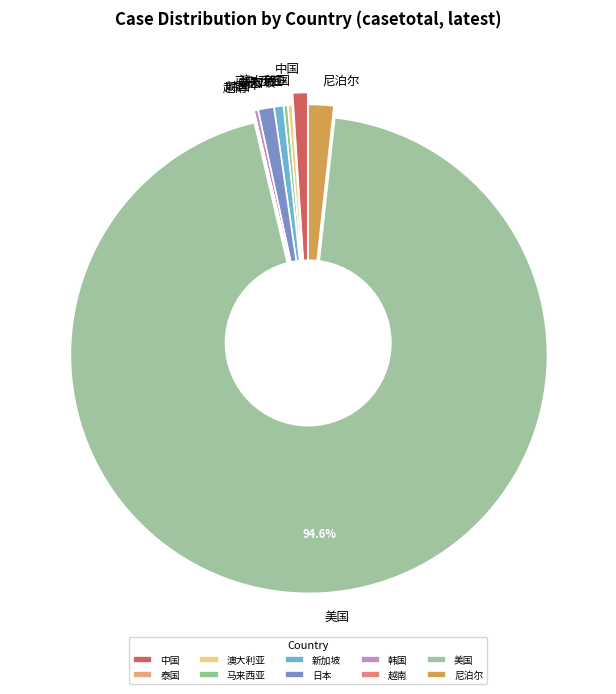

True or false: 越南 accounts for 5% of the total.

False